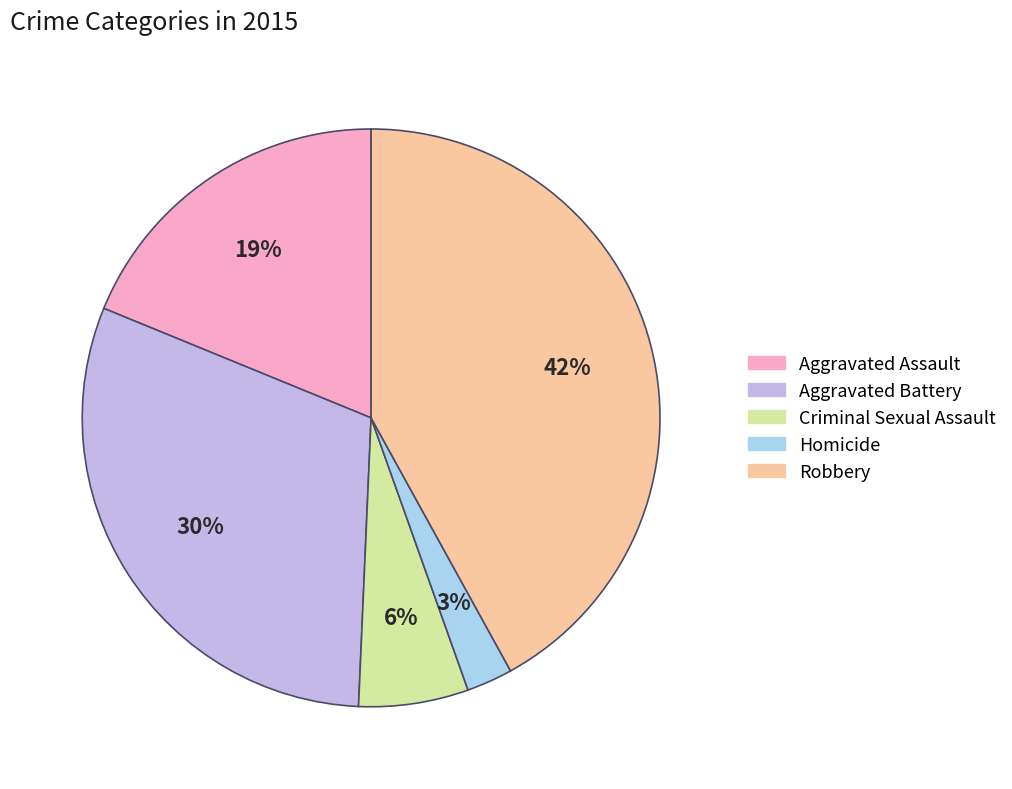

Count the number of slices in the pie.

5